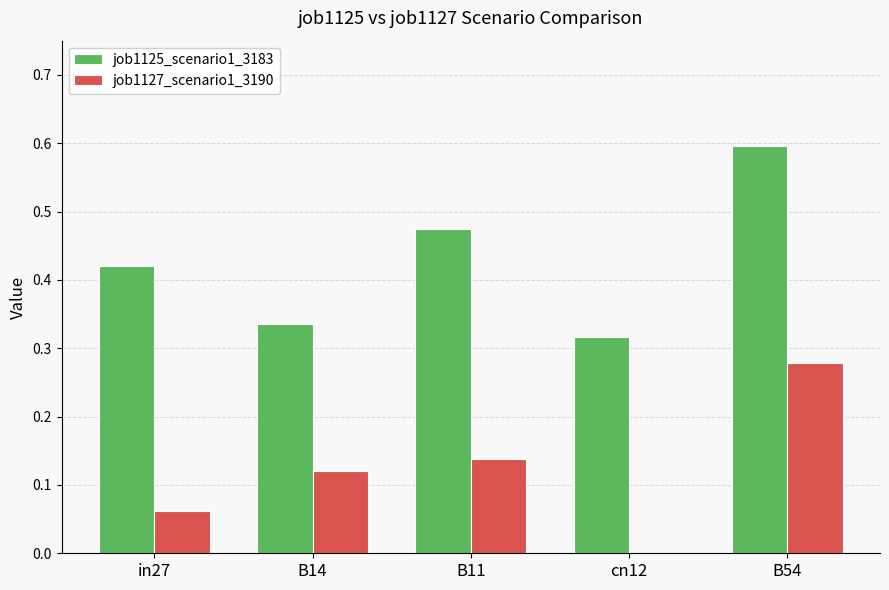

What is the spread (max minus min) of values at B14?

0.2